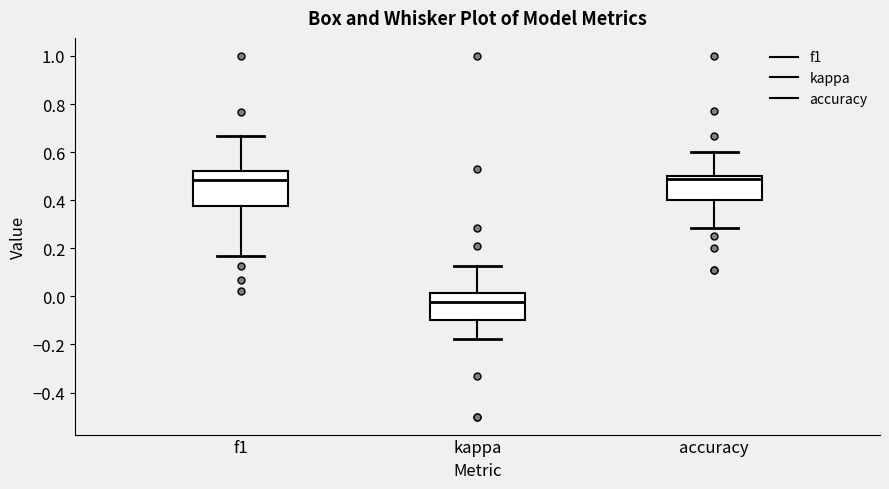

Which box is the tallest, from its lower edge to its upper edge?

f1